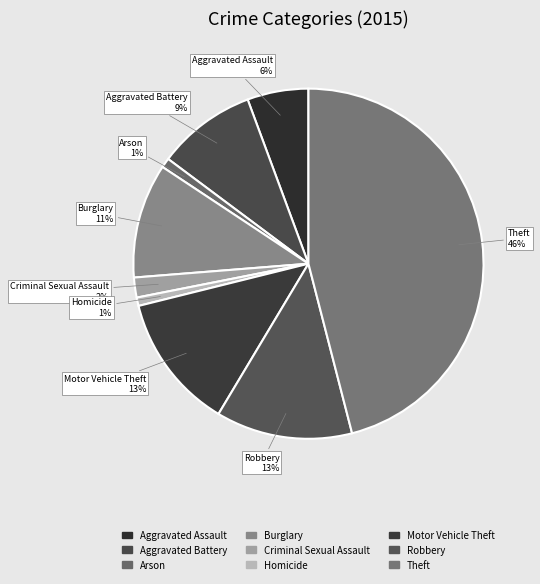

Combined, do Arson and Homicide account for over 50%?

No